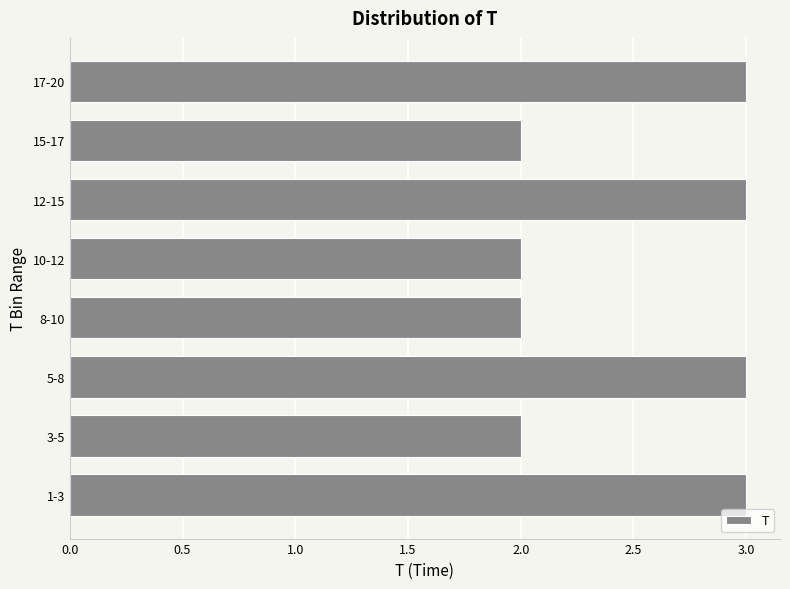

Reading bottom to top, transcribe all the data shown in this chart.

3	2	3	2	2	3	2	3